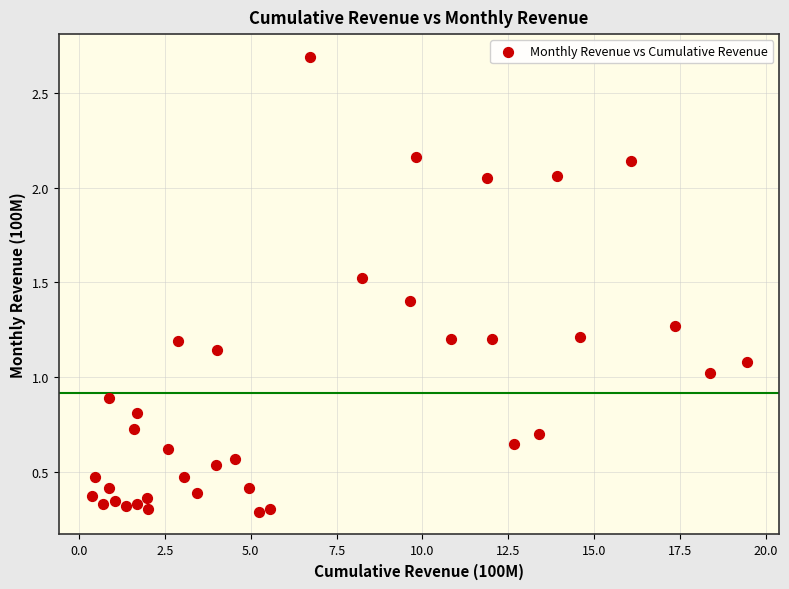

What is the range of Y values (max minus min)?

2.4